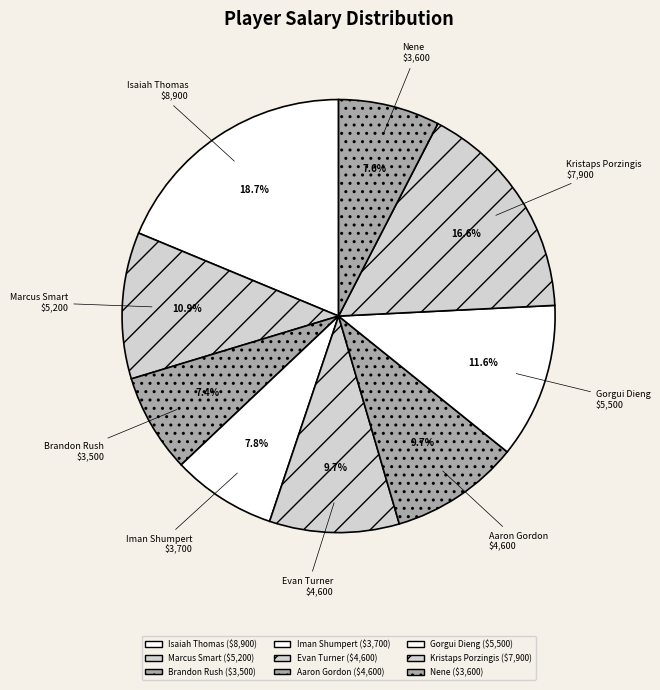

Which has a higher value, Aaron Gordon or Brandon Rush?

Aaron Gordon